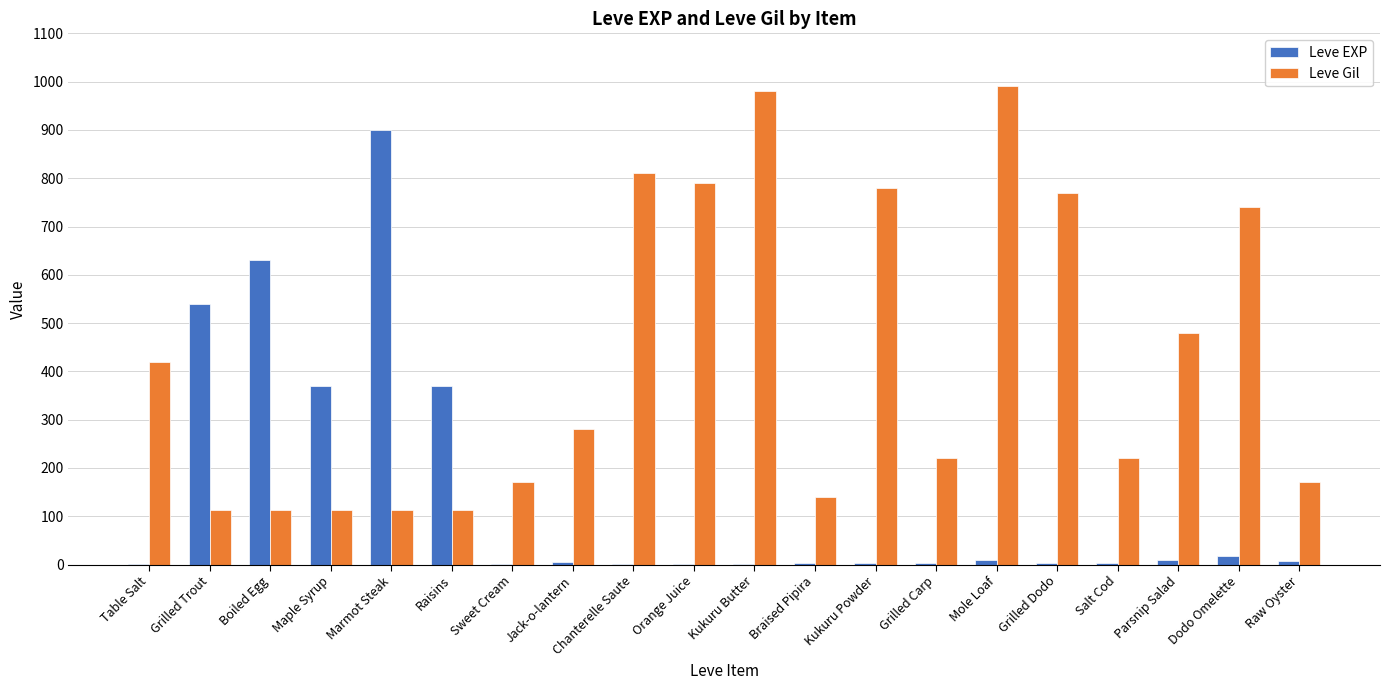

True or false: Leve EXP has a value of 10 at Parsnip Salad.

True